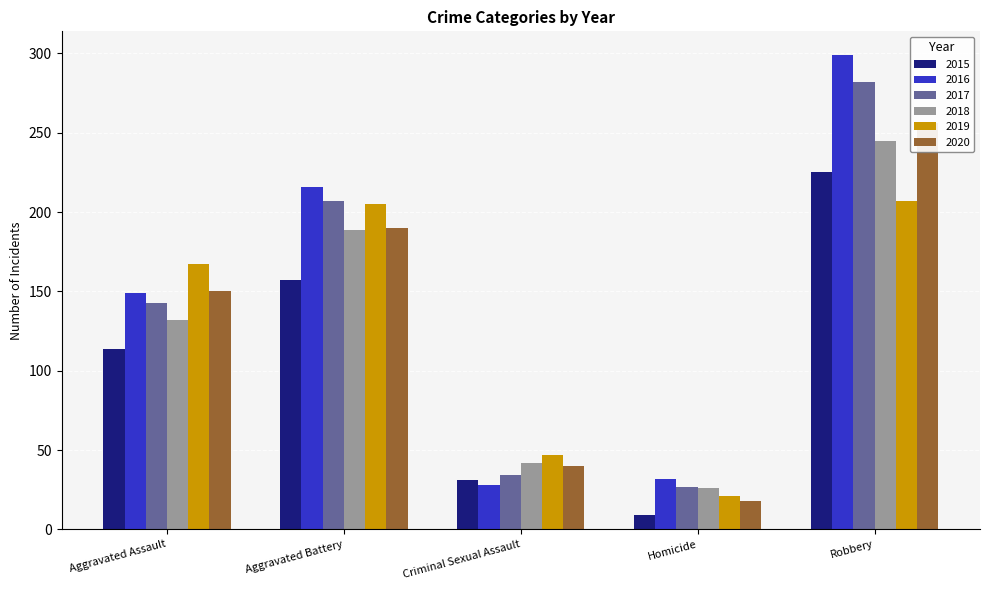

Is the value of 2015 at Robbery greater than the value of 2019 at Aggravated Battery?

Yes